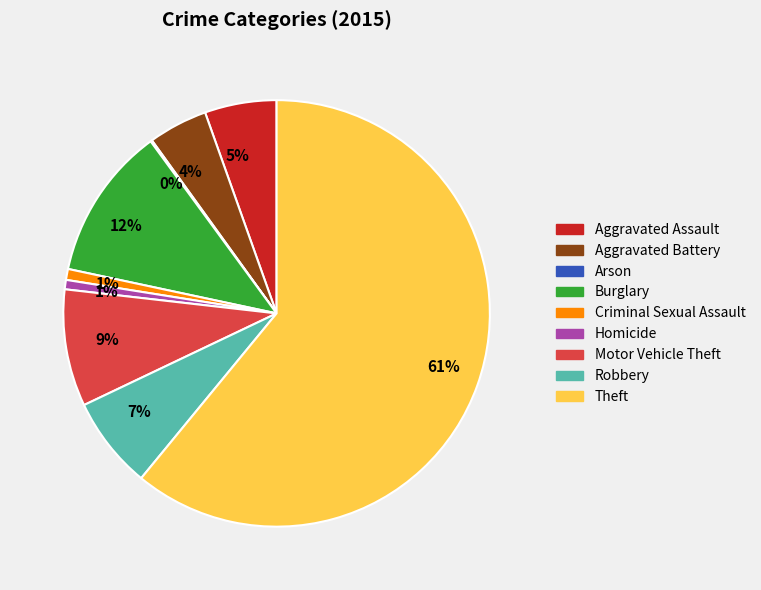

Is there a majority slice in this chart?

Yes